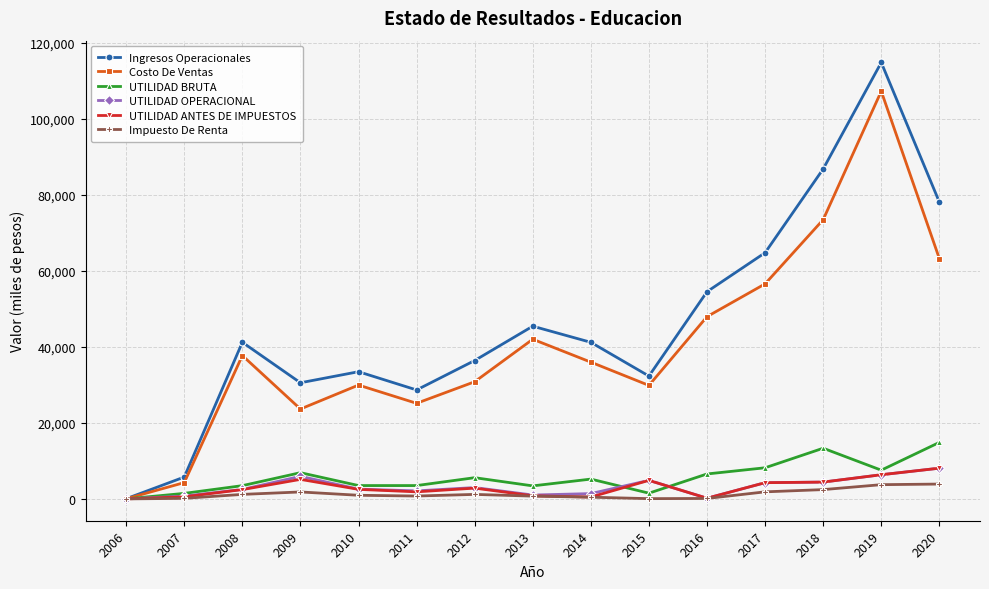

How many data points in UTILIDAD OPERACIONAL are above 2582?

8